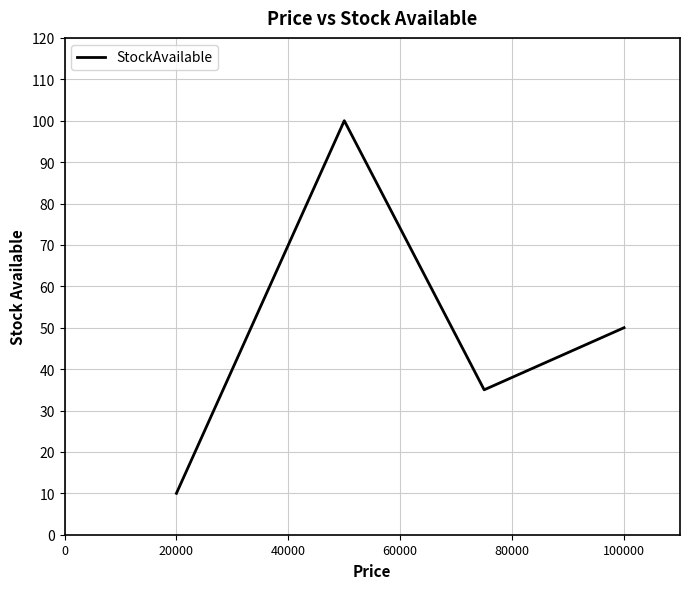

What is the greatest value displayed?

100